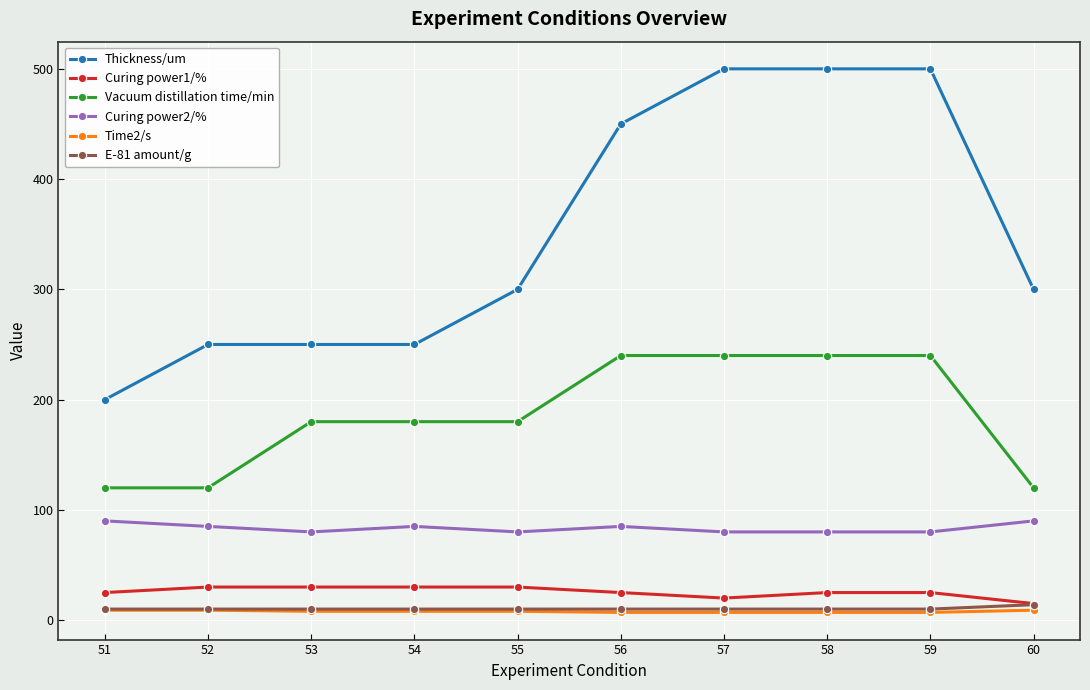

Which series has the largest range (max minus min)?

Thickness/um